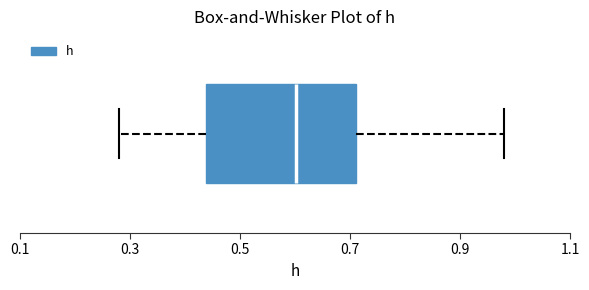

Read this box plot against the x-axis: the position of the median line, the range covered by the box, and the ends of both whiskers. The values are not printed on the chart, so give them approximately, as read against the axis.

median 0.60, box 0.44 to 0.72, whiskers 0.28 to 0.98